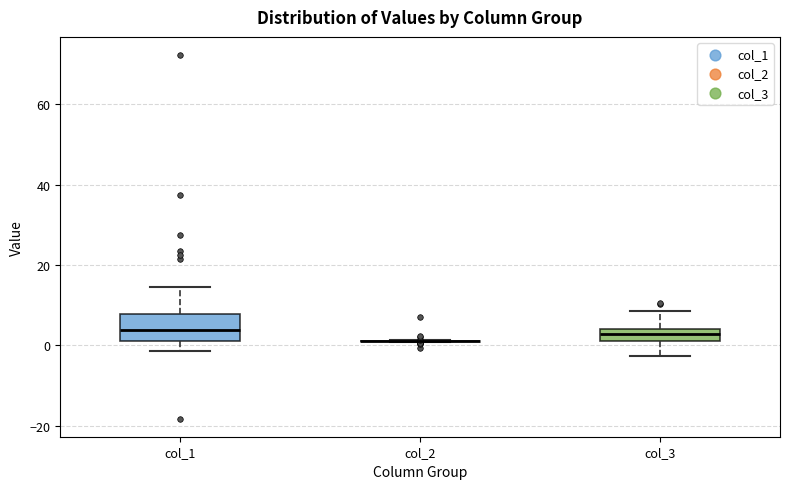

Which box is the tallest, from its lower edge to its upper edge?

col_1